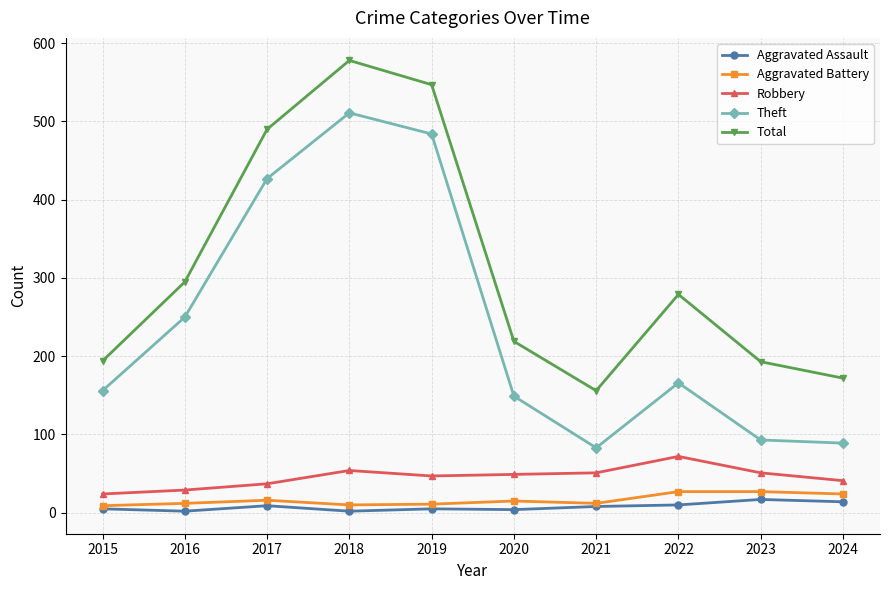

True or false: Robbery has a value of 24 at 2015.

True